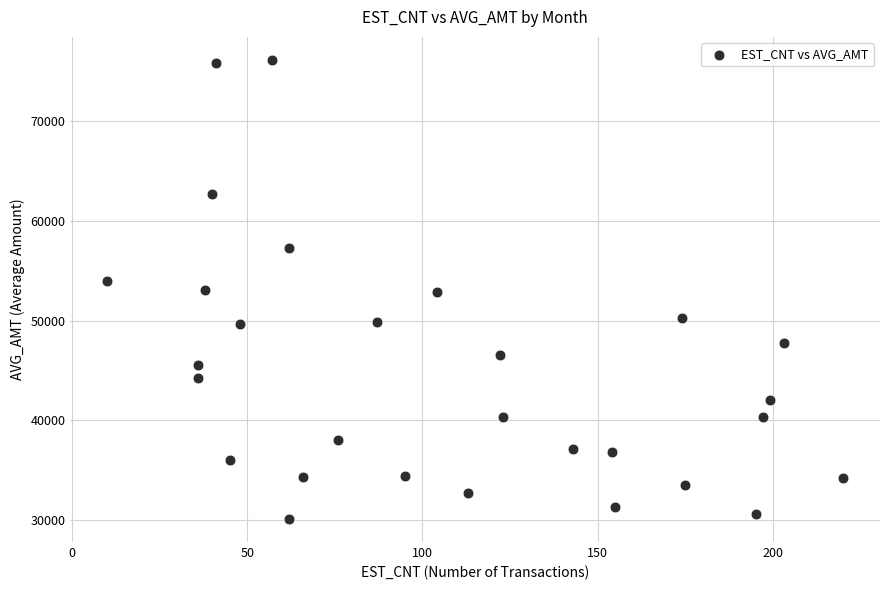

What is the range of Y values (max minus min)?

45975